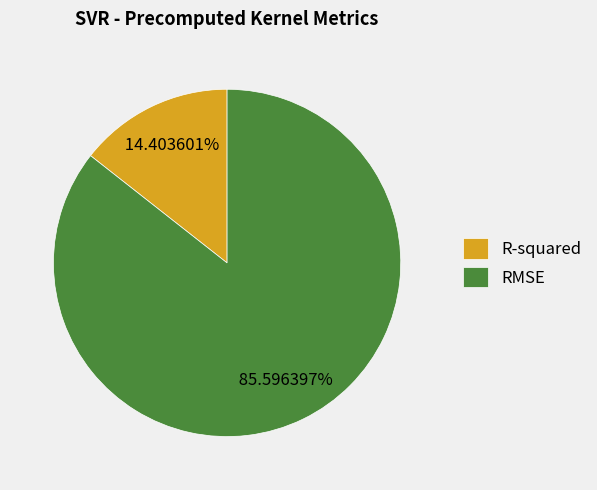

What is the largest slice in the pie chart?

RMSE